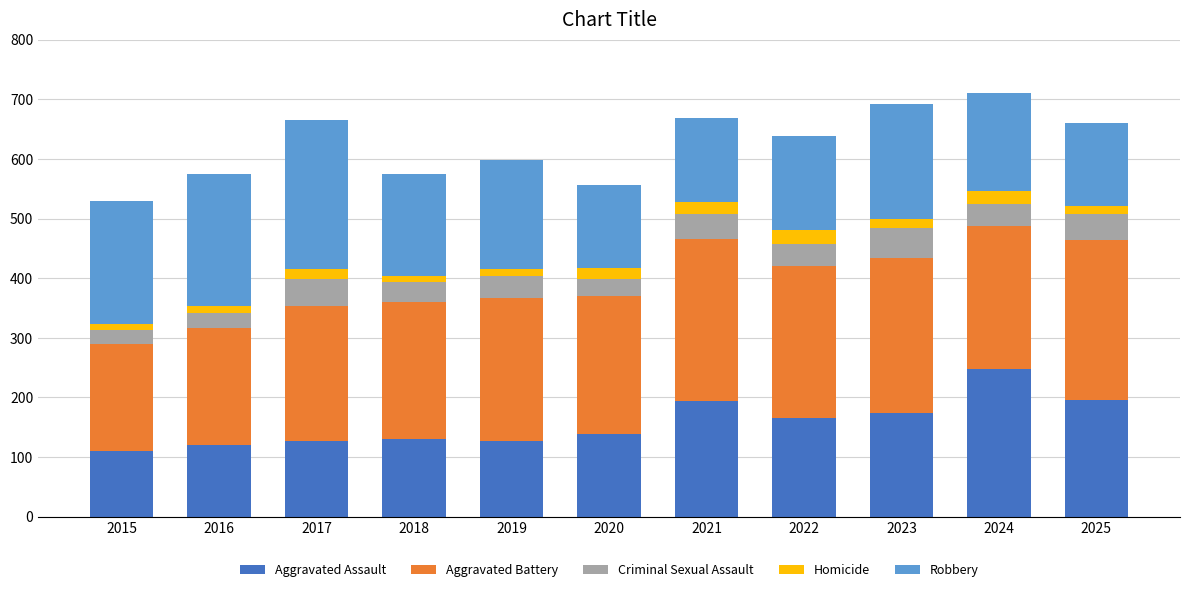

What is the maximum value for Aggravated Assault?

247